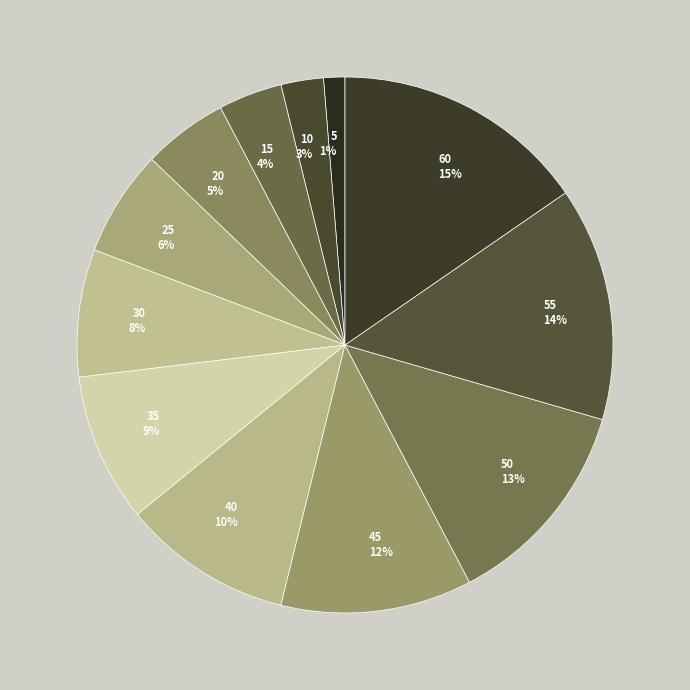

To the nearest percent, what is the difference between the largest and smallest slice percentages?

14%